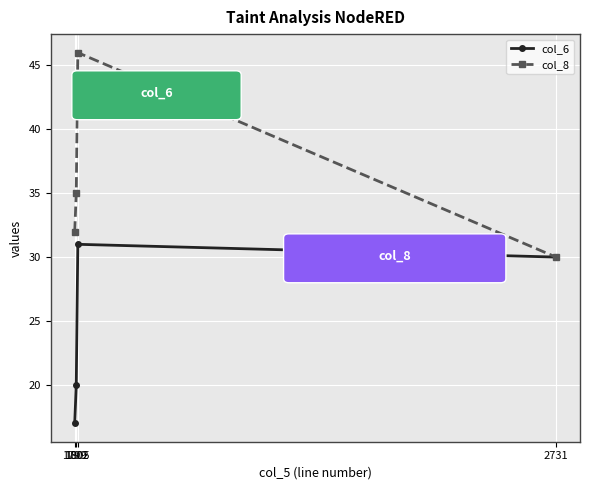

What are all the series names shown in the legend?

col_6, col_8